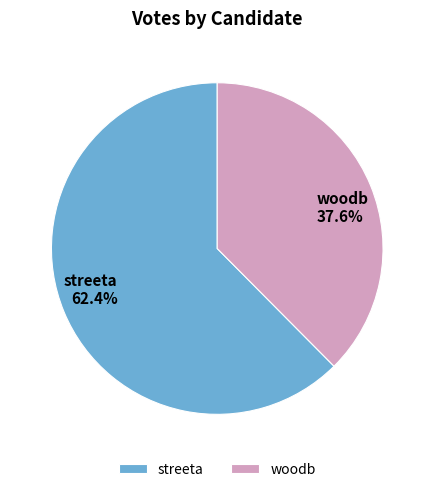

Is the sum of streeta and woodb greater than half?

Yes